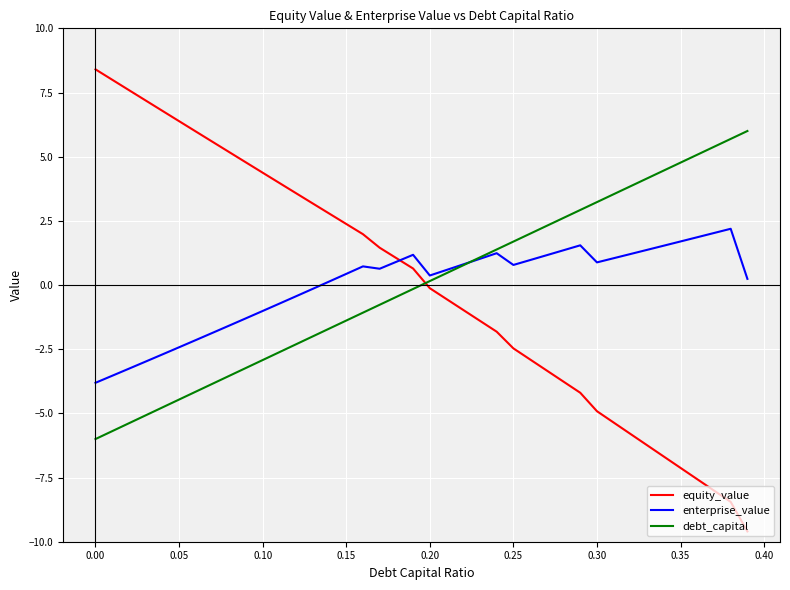

What is the highest value of the enterprise_value series?

2.2